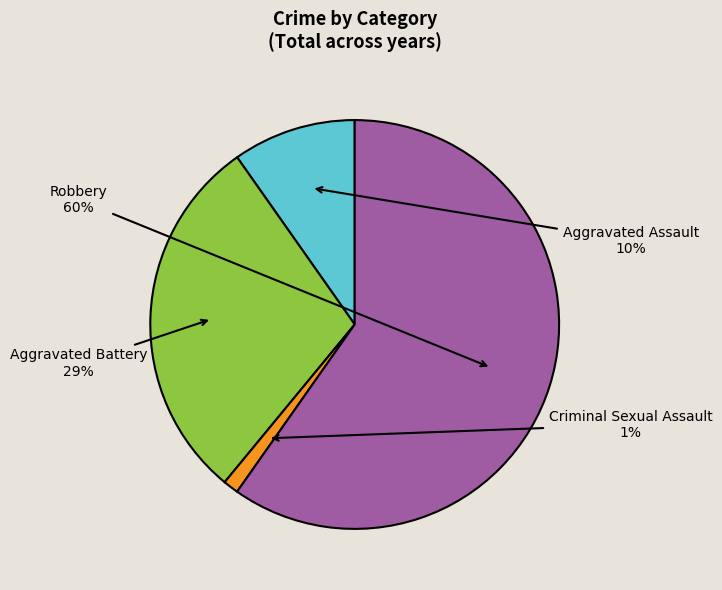

Which slice is the smallest?

Criminal Sexual Assault